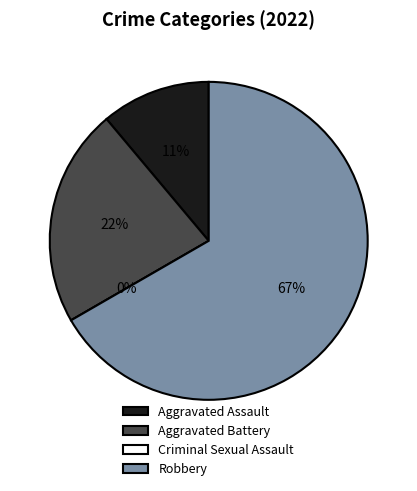

Combined, do Aggravated Battery and Robbery account for over 50%?

Yes